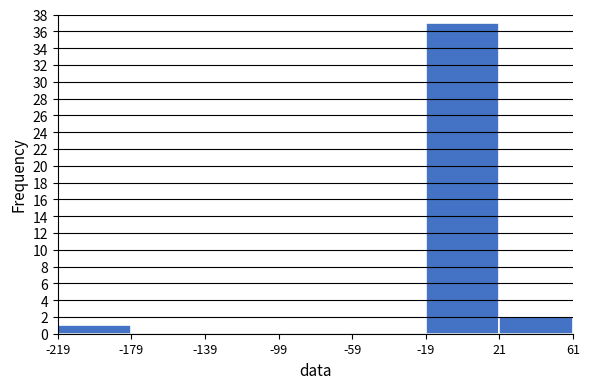

Reading left to right, list every bar in this chart as the range it spans on the x-axis followed by its height. The values are not printed on the chart, so give them approximately, as read against the axis.

-219 to -179: 1
-179 to -139: 0
-139 to -99: 0
-99 to -59: 0
-59 to -19: 0
-19 to 21: 37
21 to 61: 2